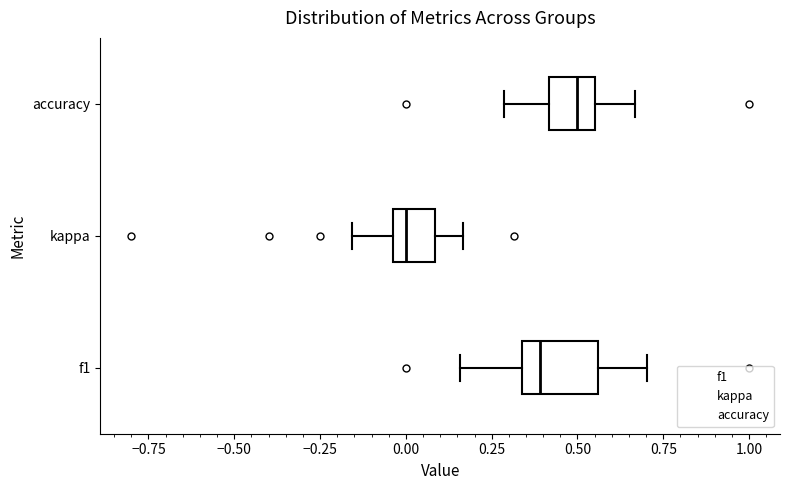

Reading bottom to top, read every box against the x-axis: the position of its median line, the range the box covers, and the ends of its whiskers. The values are not printed on the chart, so give them approximately, as read against the axis.

f1: median 0.40, box 0.35 to 0.55, whiskers 0.15 to 0.70
kappa: median 0.00, box -0.05 to 0.10, whiskers -0.15 to 0.15
accuracy: median 0.50, box 0.40 to 0.55, whiskers 0.30 to 0.65